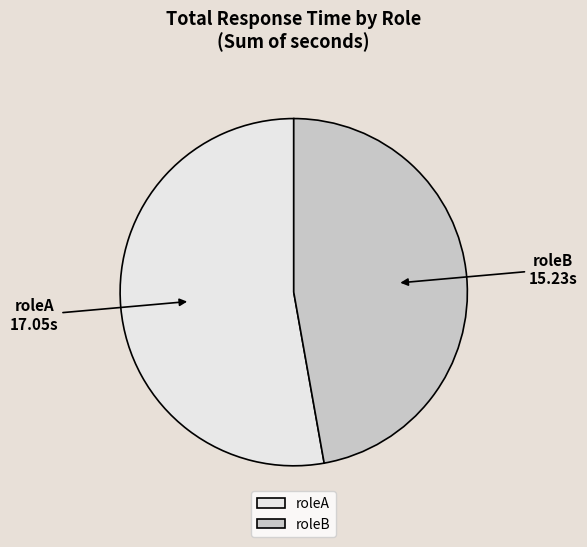

Is it true that roleA is 59% of the pie?

False